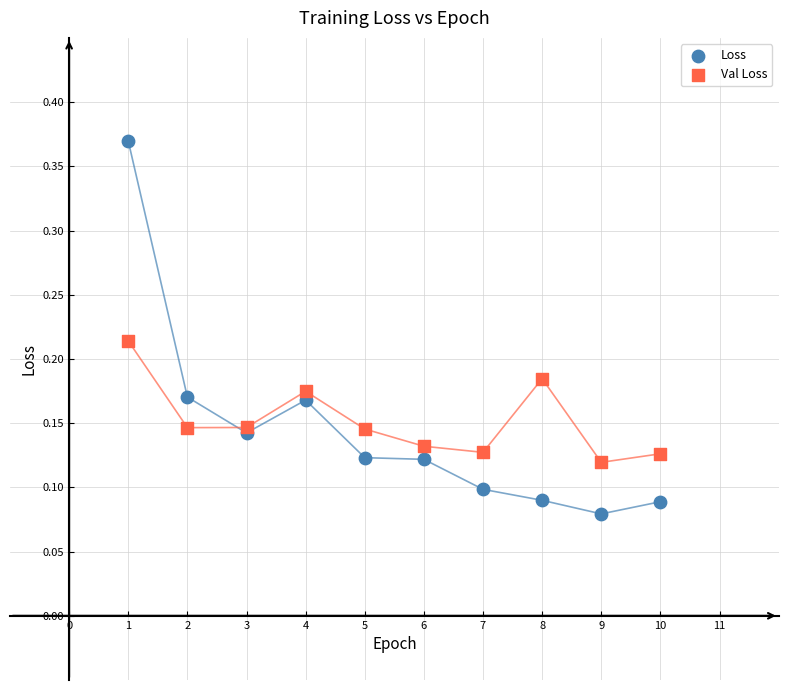

Which series reaches the minimum Y coordinate?

Loss